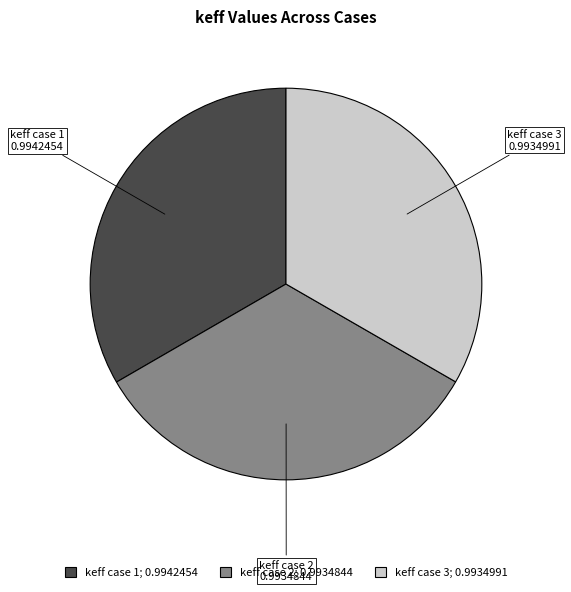

Is it true that keff case 2 is 25% of the pie?

False